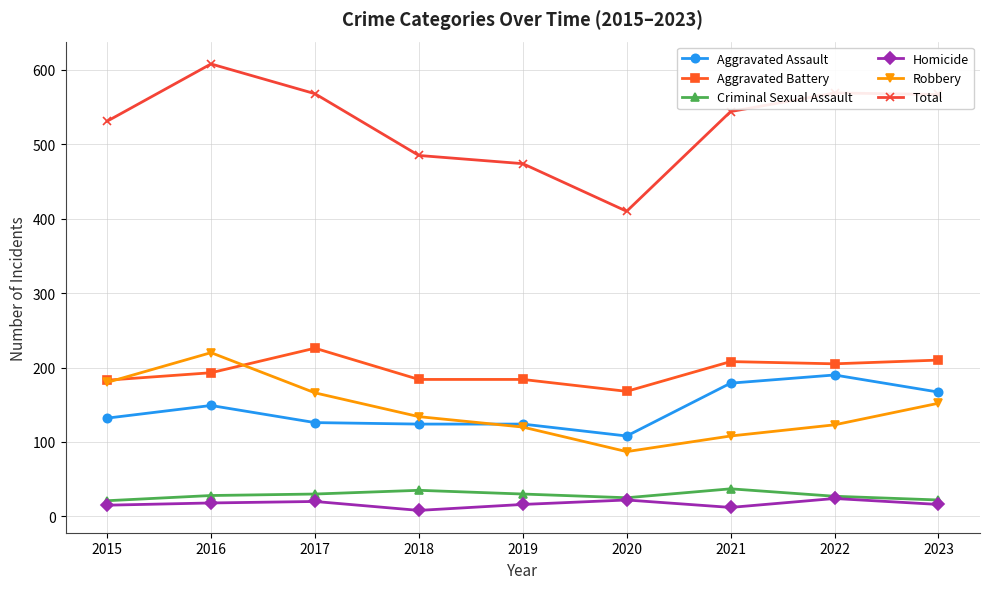

What is the difference between the maximum and minimum values in the Aggravated Battery series?

58